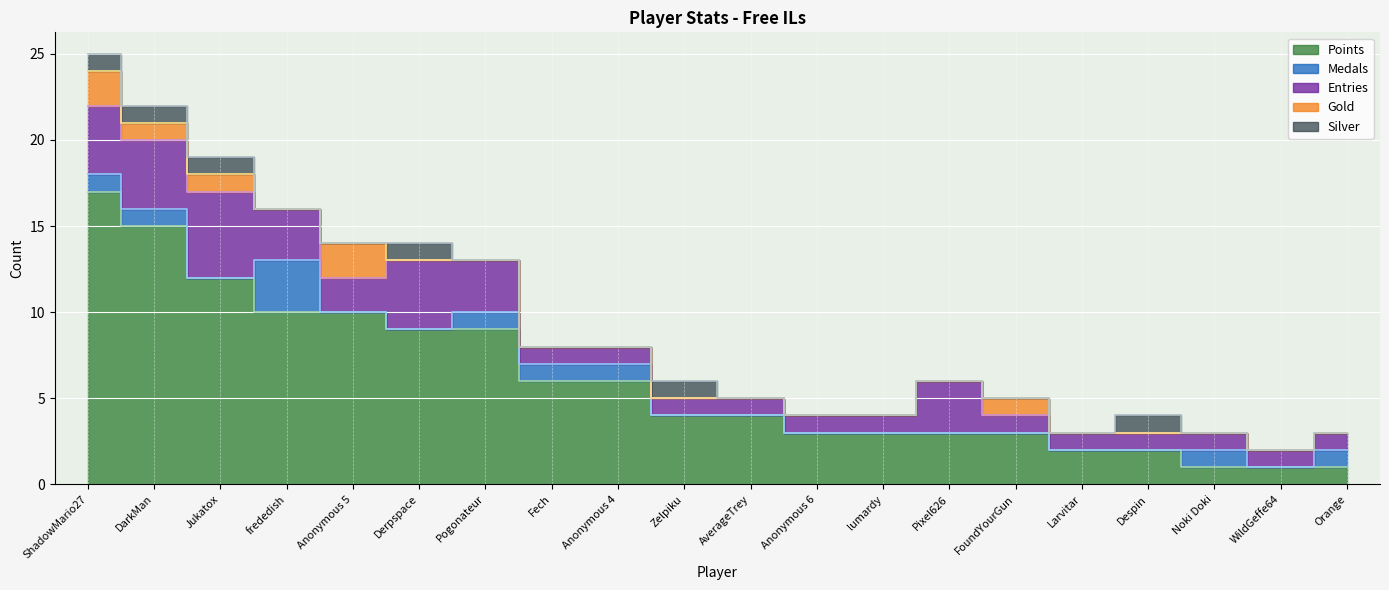

What is the label of the 19th point from the left?

WildGeffe64